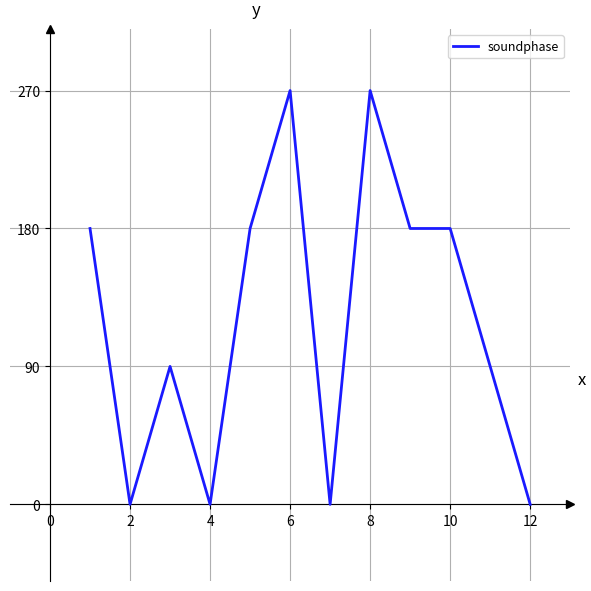

What is the greatest value displayed?

270